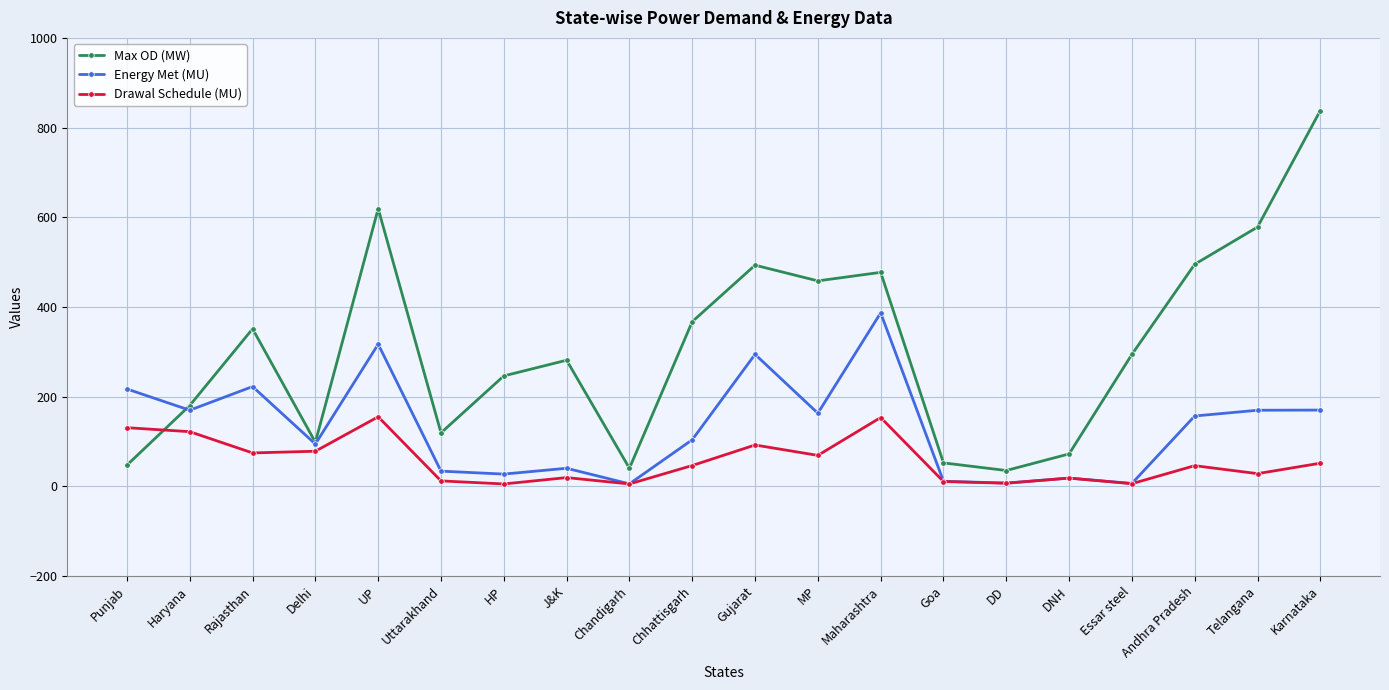

What is the sum of all Drawal Schedule (MU) values?

1125.8